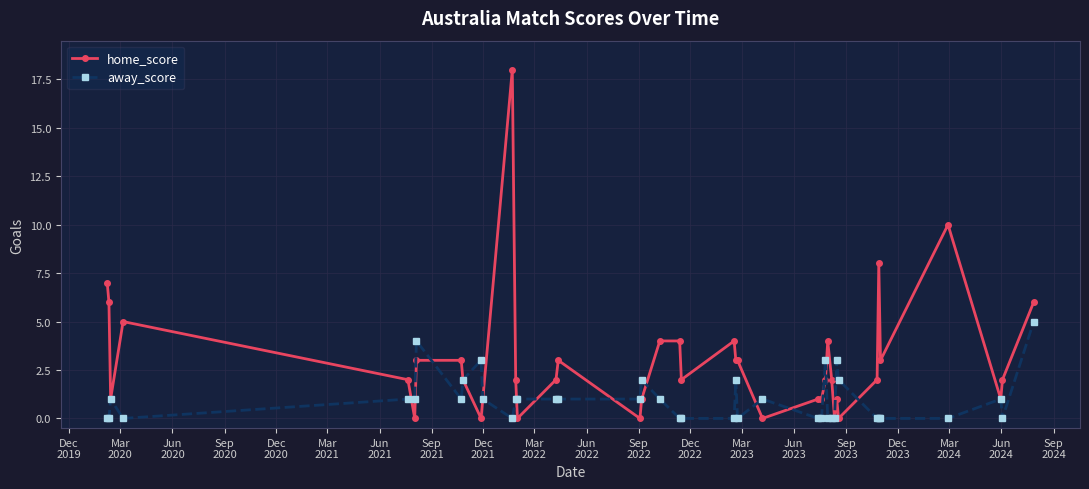

True or false: away_score has more than 1 interior local peaks.

True